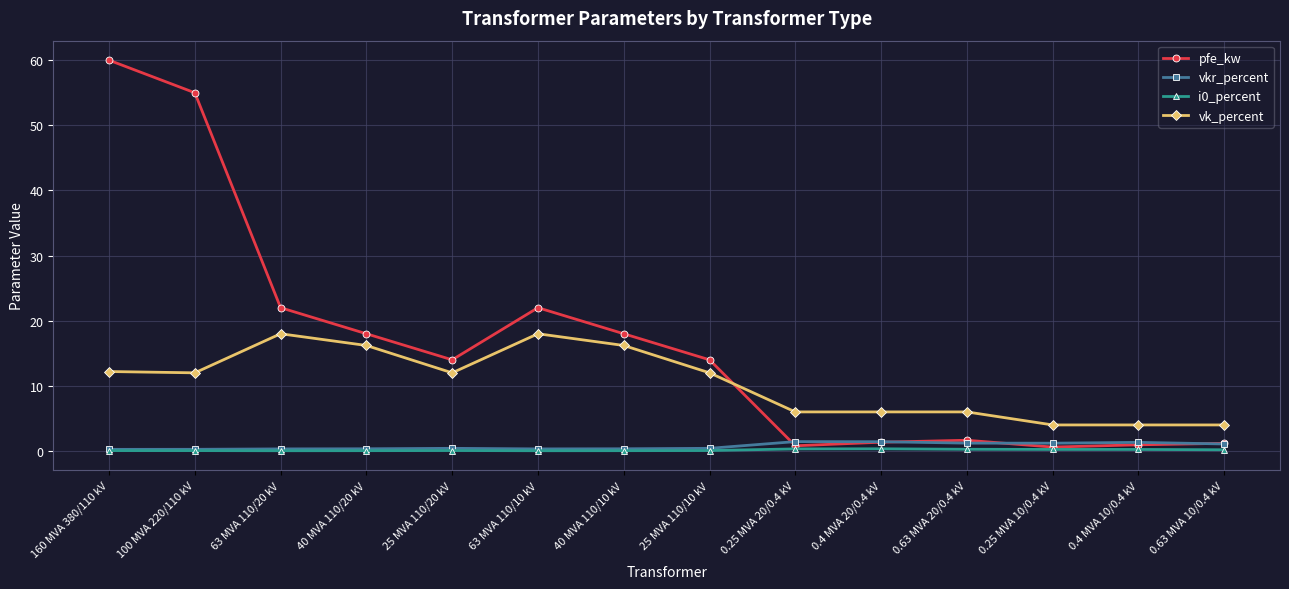

What is the total value across all series at 100 MVA 220/110 kV?

67.3